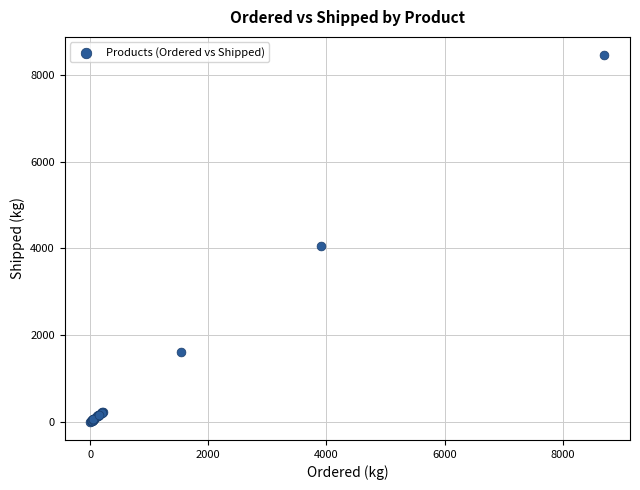

What Y value in the scatter plot is closest to 4231?

4061.0